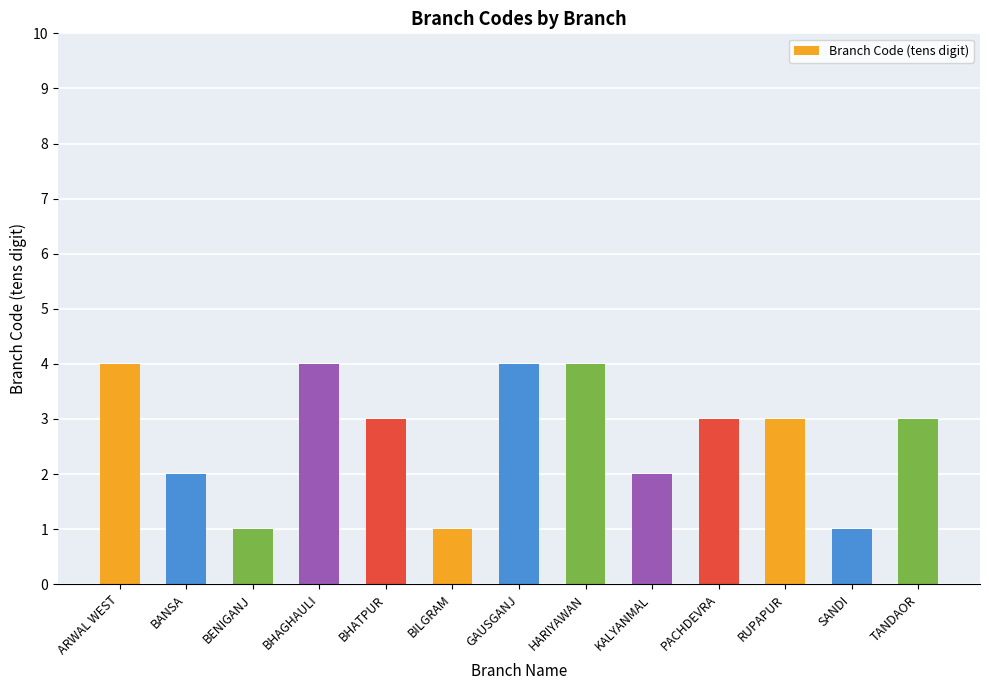

What is the greatest value displayed?

4